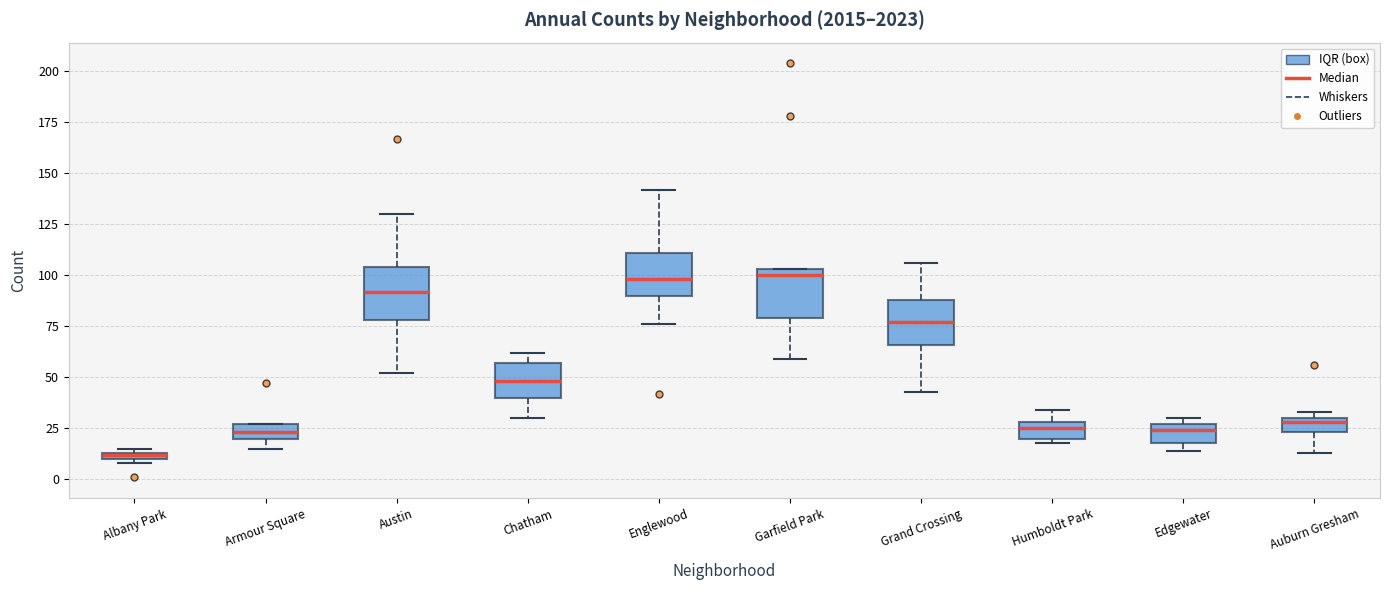

Which box's median line is the lowest?

Albany Park